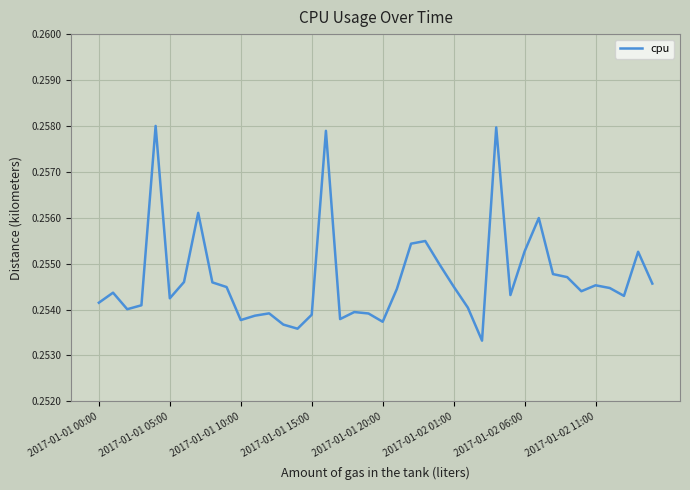

Reading left to right, extract all data points from this chart.

0.3	0.3	0.3	0.3	0.3	0.3	0.3	0.3	0.3	0.3	0.3	0.3	0.3	0.3	0.3	0.3	0.3	0.3	0.3	0.3	0.3	0.3	0.3	0.3	0.3	0.3	0.3	0.3	0.3	0.3	0.3	0.3	0.3	0.3	0.3	0.3	0.3	0.3	0.3	0.3